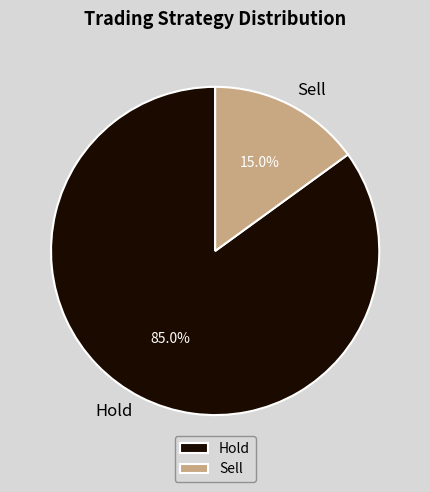

How many slices are in this pie chart?

2